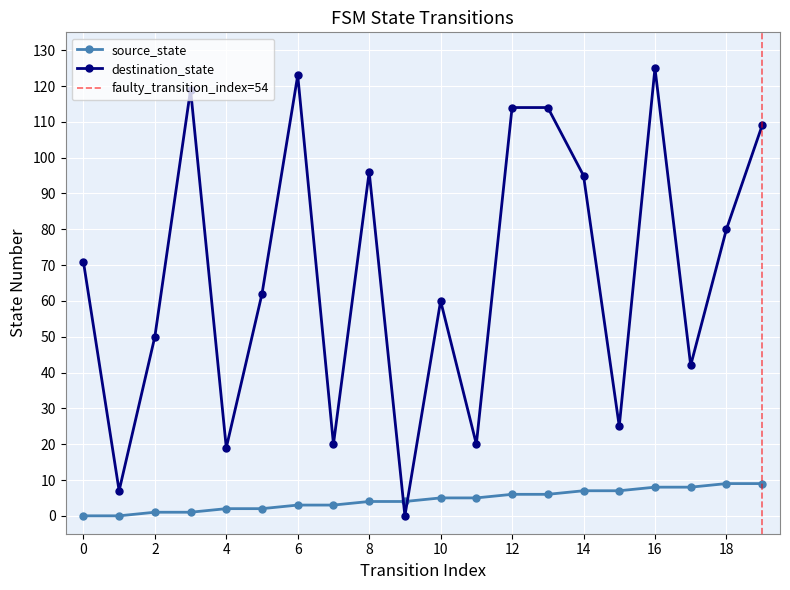

How many data points in destination_state are less than 71?

10